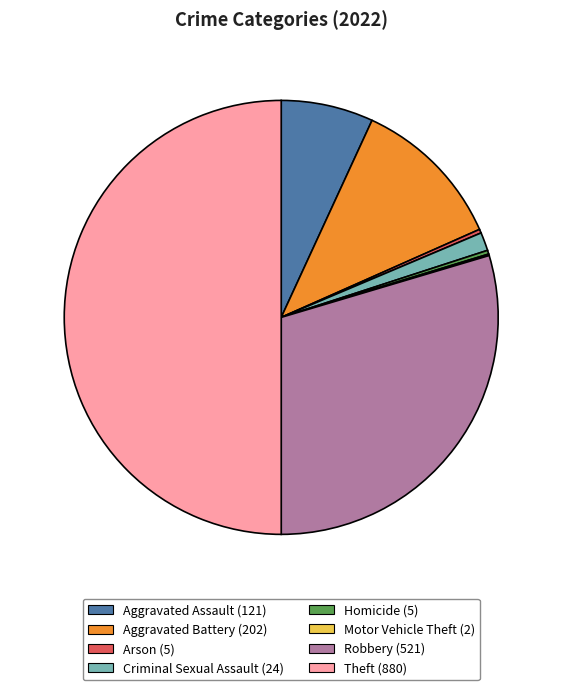

Does Aggravated Assault represent more than half of the total?

No